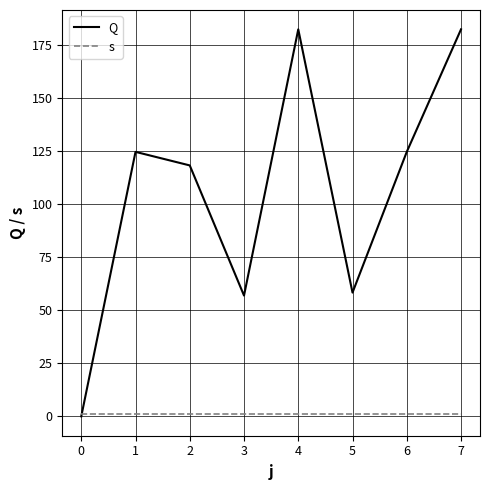

Reading left to right, what are all the values shown in this chart?

Q: 0.0	124.8	118.4	57.0	182.6	58.4	124.8	182.6
s: 1.0	1.0	1.0	1.0	1.0	1.0	1.0	1.0